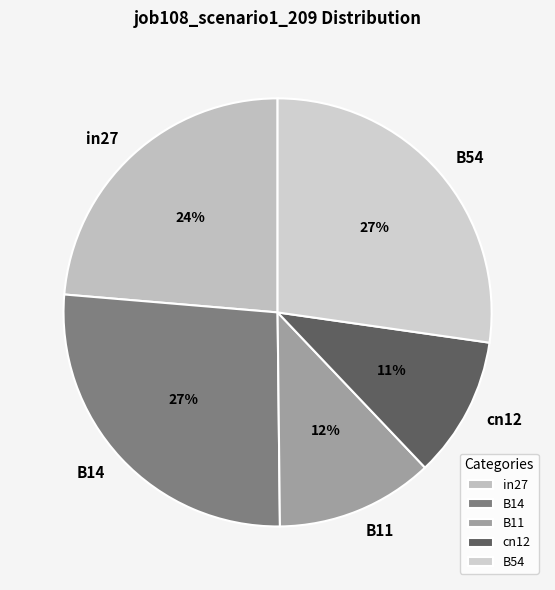

Combined, do in27 and B54 account for over 50%?

Yes